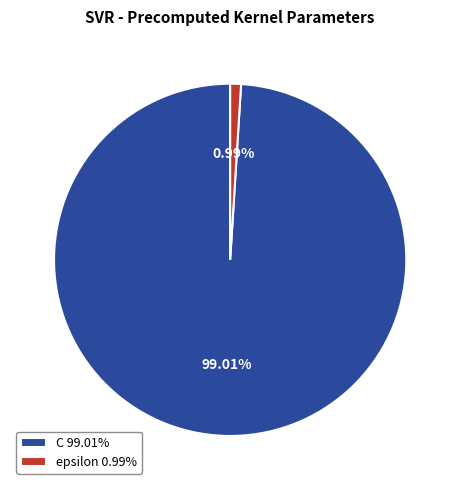

Which category has the biggest portion of the pie?

C